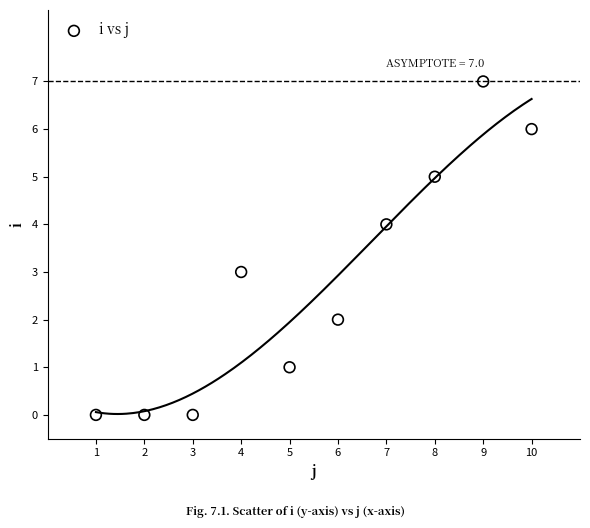

What is the average X value?

6